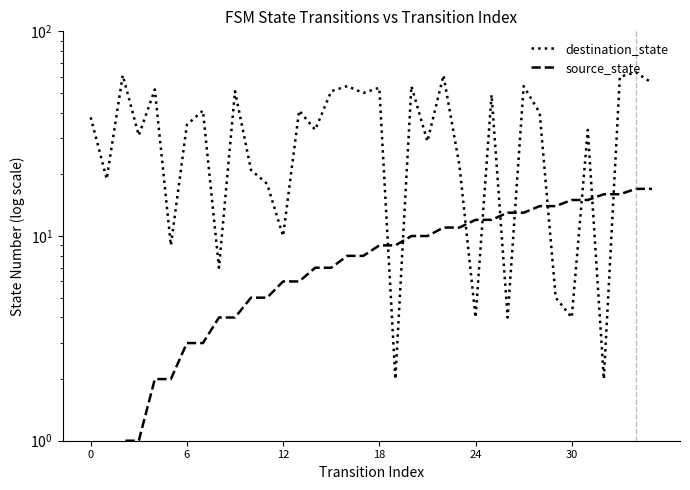

How many data points in destination_state are above 38?

17